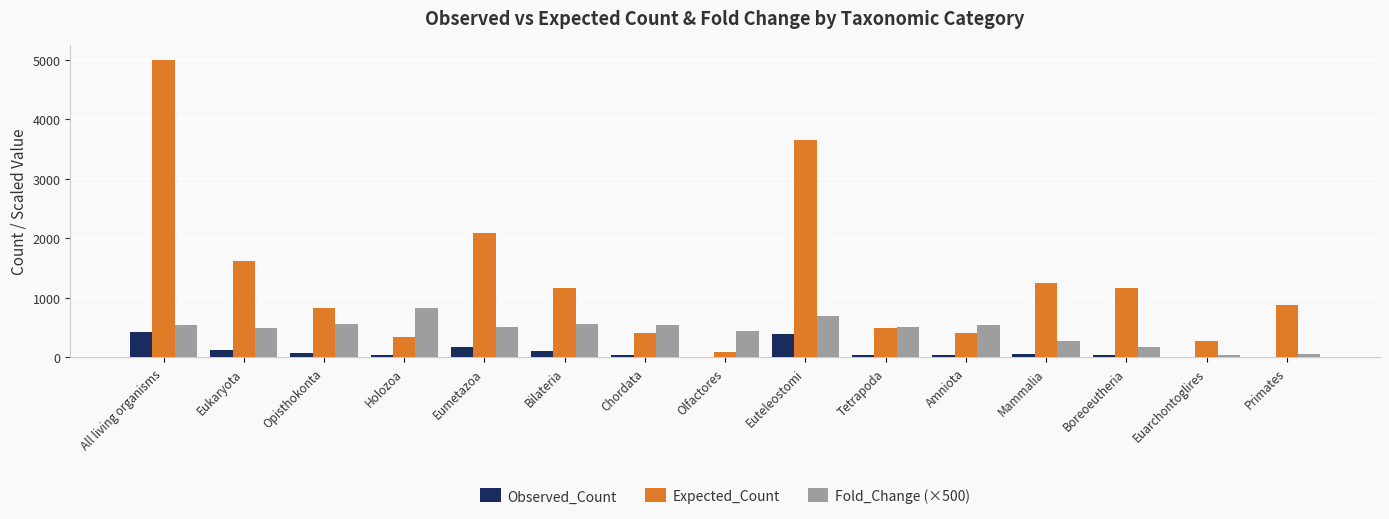

What is the spread (max minus min) of values at Holozoa?

785